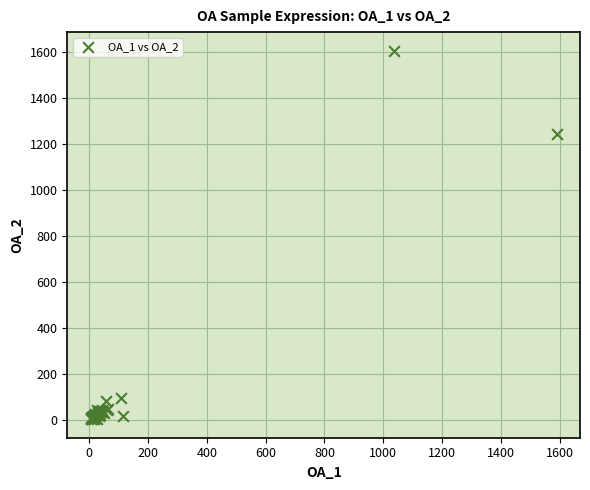

What Y value in the scatter plot is closest to 806?

1246.5